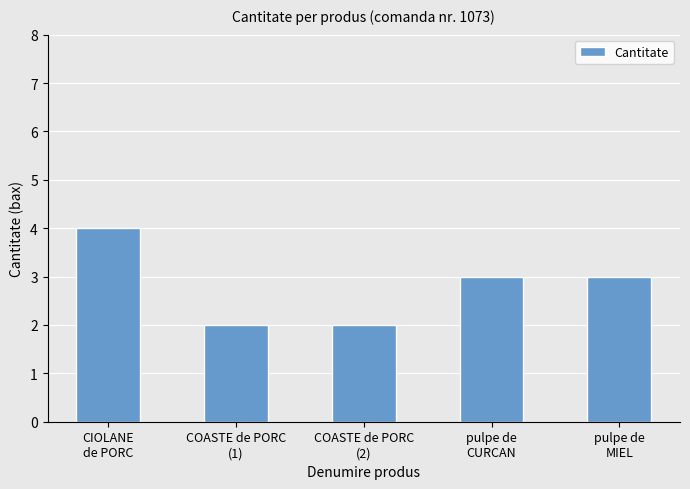

True or false: the data shows 1 at COASTE de PORC
(1).

False